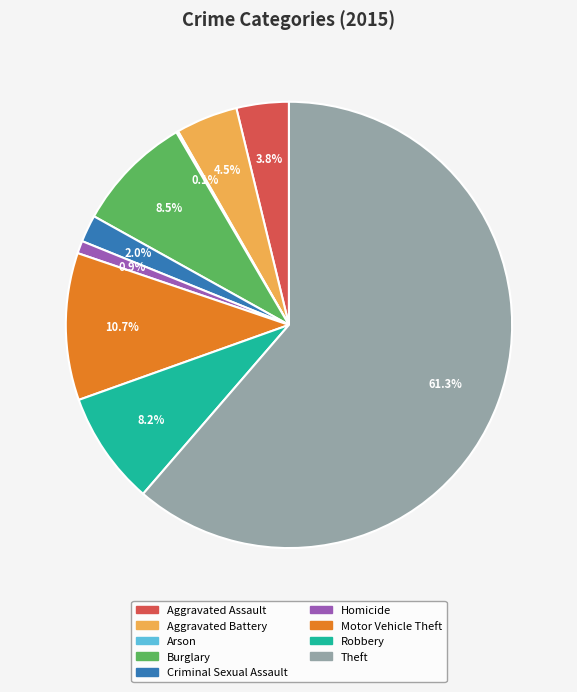

Which slice is the largest?

Theft